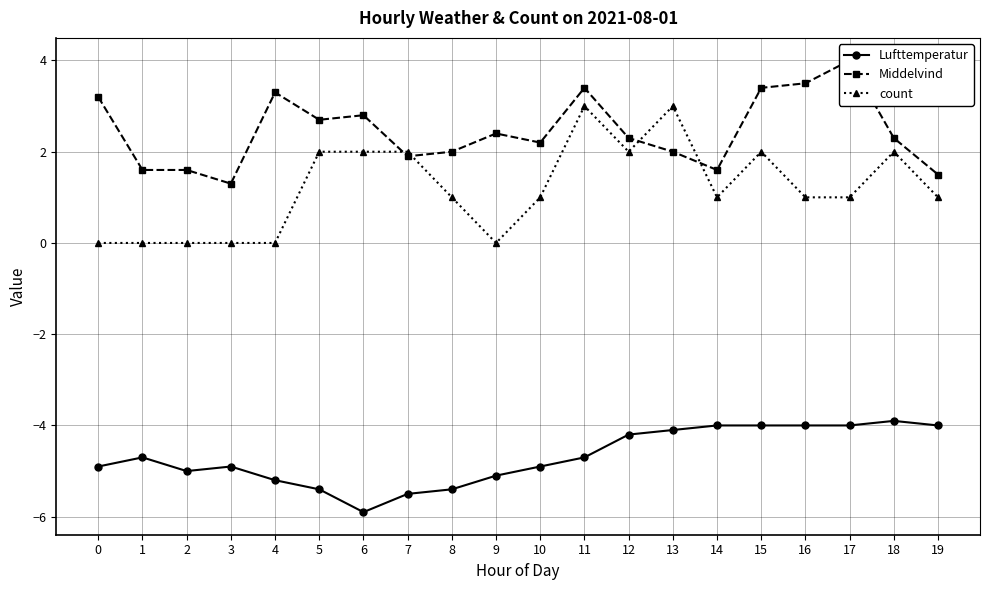

Rank the series by their average value, from highest to lowest.

Middelvind, count, Lufttemperatur